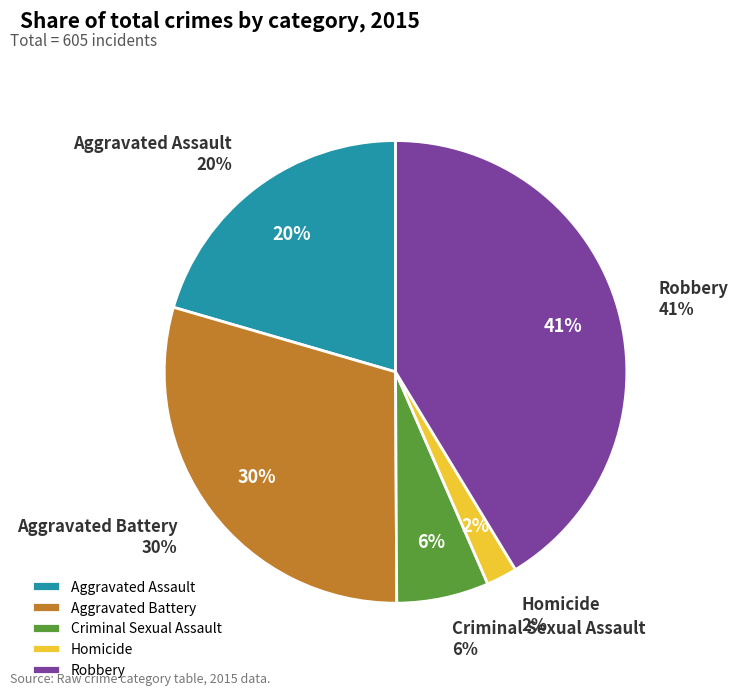

True or false: Aggravated Assault accounts for 20% of the total.

True